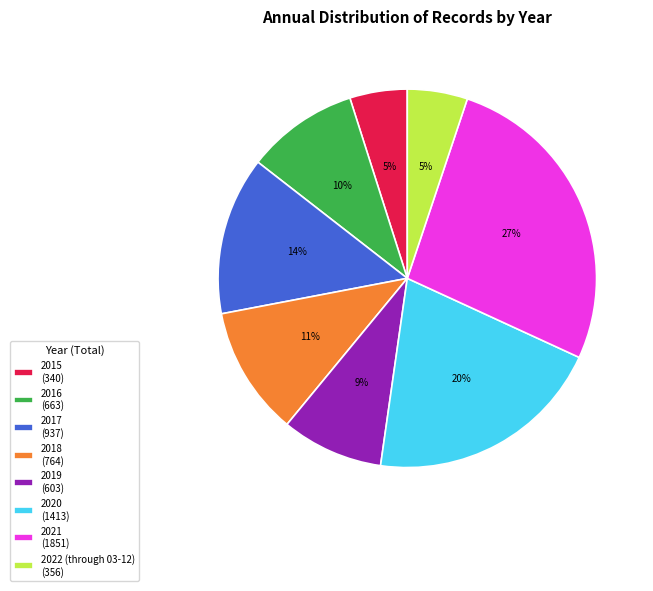

To the nearest percent, what percentage of the pie is 2022 (through 03-12)?

5%